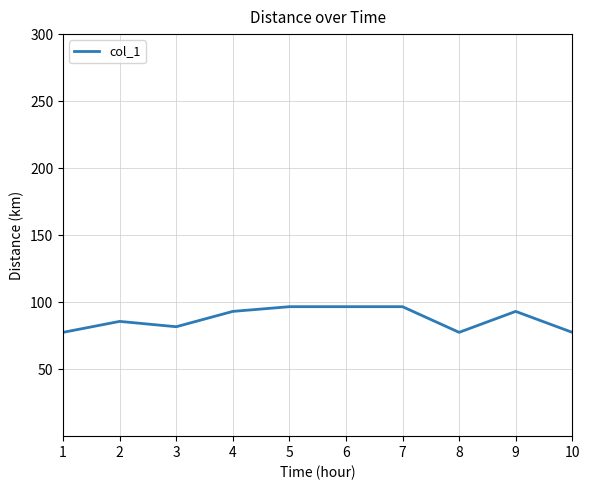

Which has a higher value, 4 or 5?

5